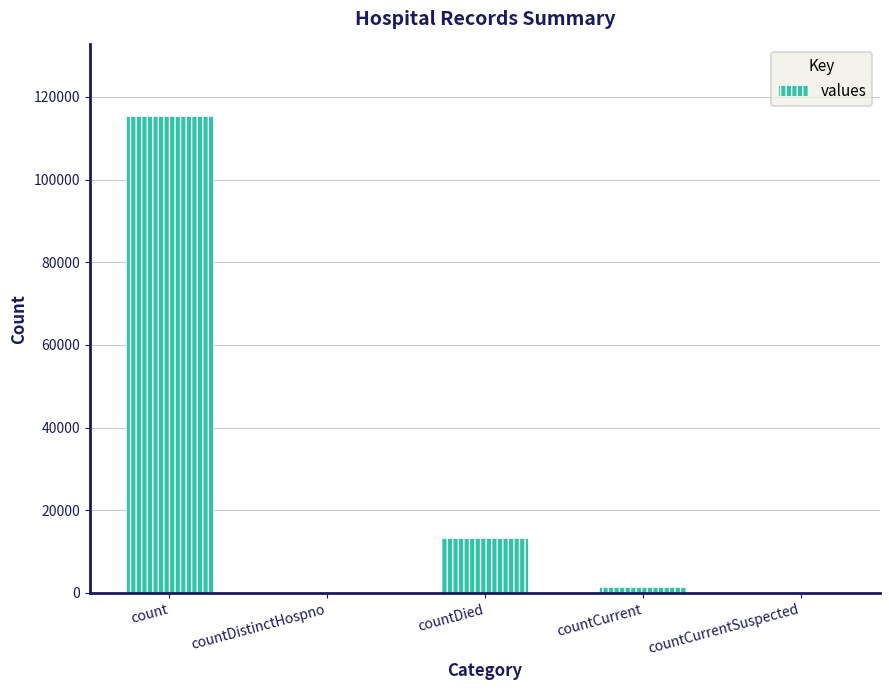

Where does the data first go above 1383?

count